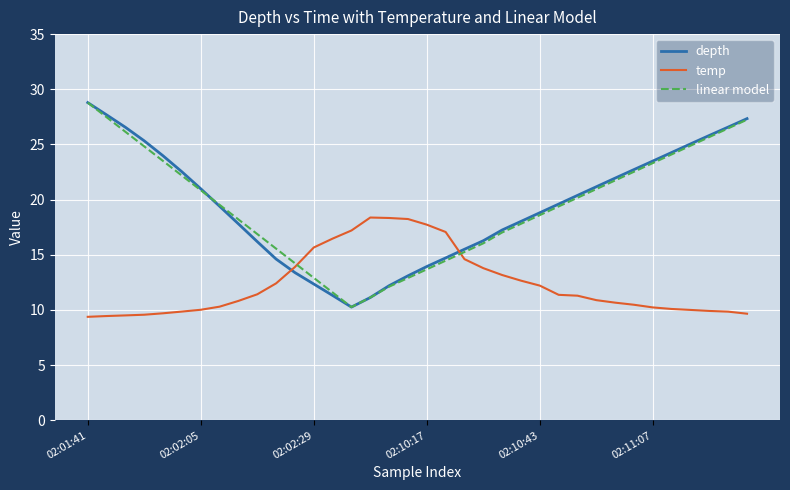

What is the greatest value displayed?

28.8